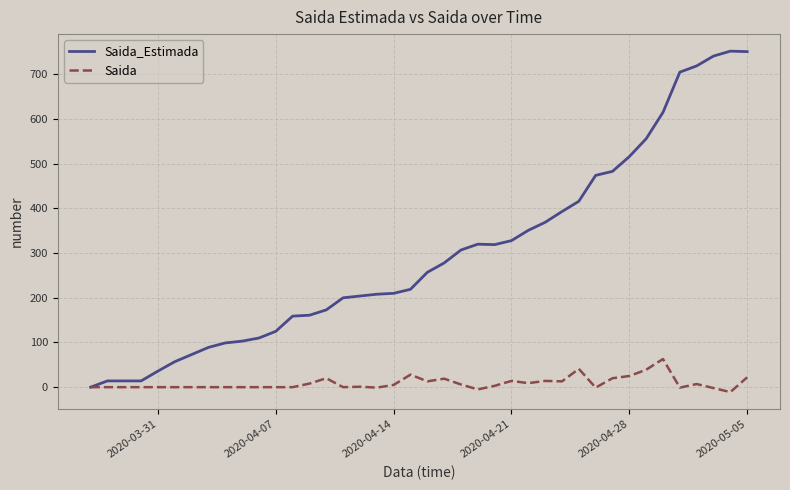

How many categories are shown in the chart?

40